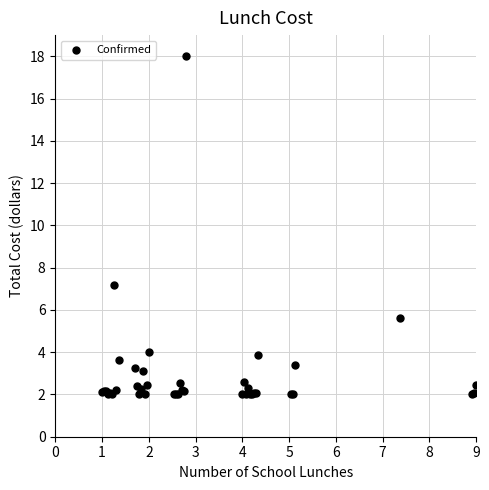

What Y value in the scatter plot is closest to 10?

7.2